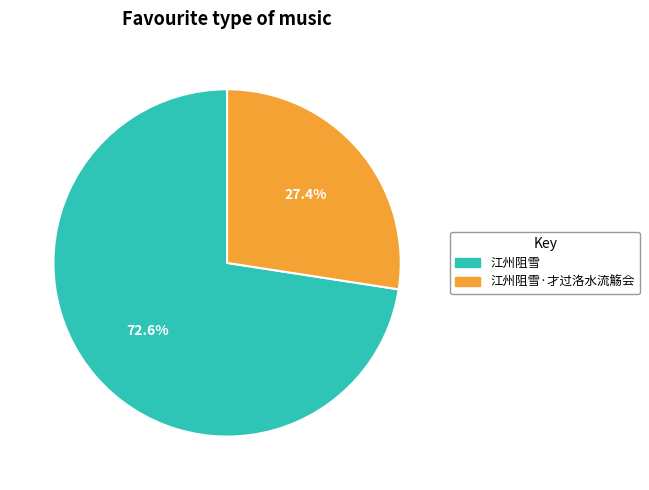

How many segments does this pie chart have?

2